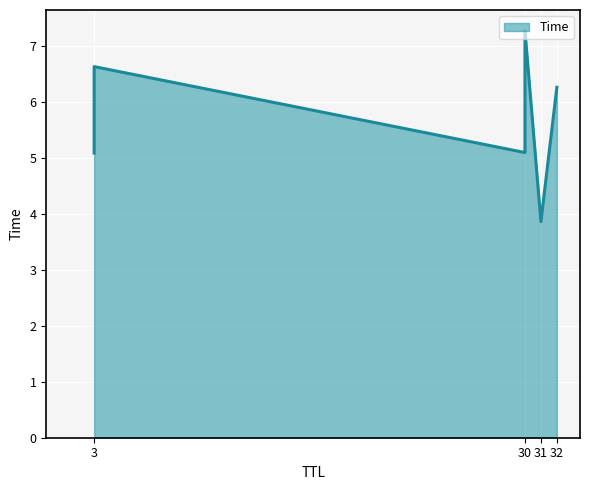

Count the number of categories in the chart.

6